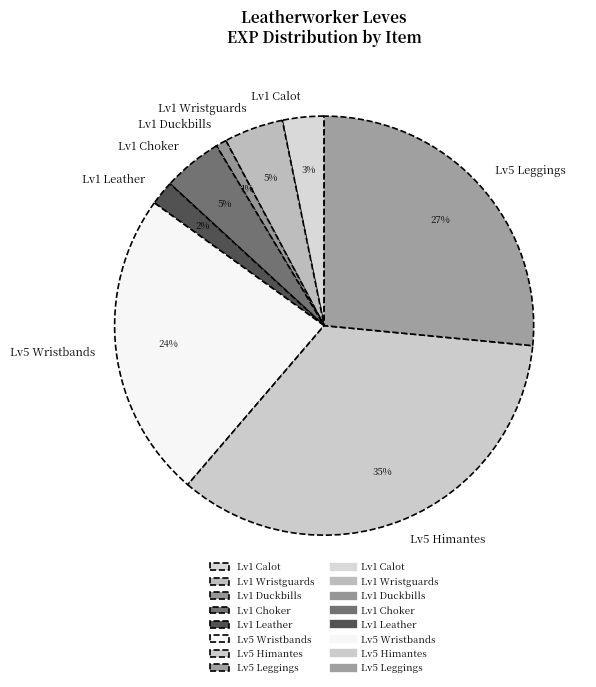

How many slices are in this pie chart?

8